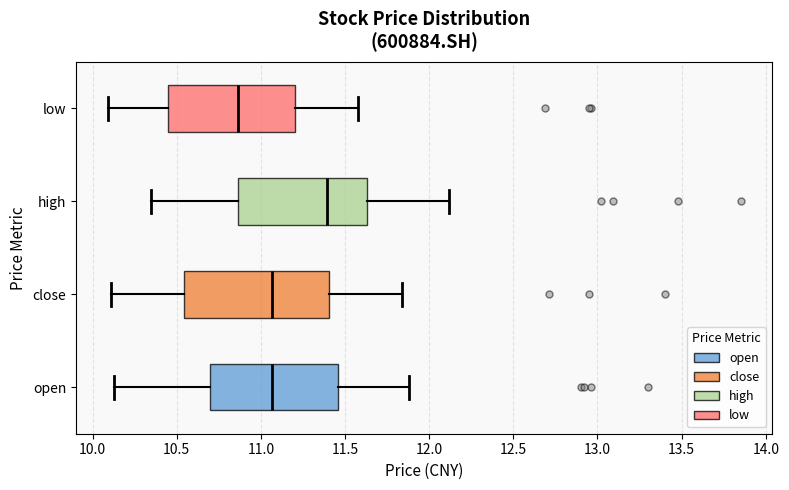

Reading bottom to top, transcribe this box plot: for each box, give where its median line is, the range the box spans, and where its two whiskers end, as read against the x-axis. The values are not printed on the chart, so give them approximately, as read against the axis.

open: median 11.05, box 10.70 to 11.45, whiskers 10.15 to 11.90
close: median 11.05, box 10.55 to 11.40, whiskers 10.10 to 11.85
high: median 11.40, box 10.85 to 11.65, whiskers 10.35 to 12.10
low: median 10.85, box 10.45 to 11.20, whiskers 10.10 to 11.60